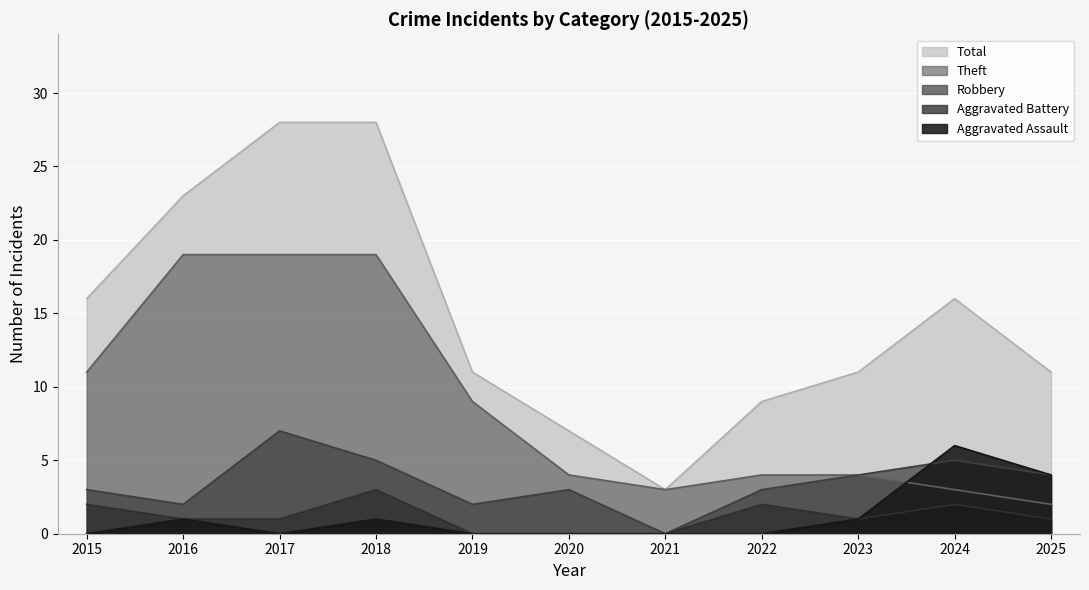

Reading left to right, what are all the values shown in this chart?

Robbery: 2015=3	2016=2	2017=7	2018=5	2019=2	2020=3	2021=0	2022=3	2023=4	2024=5	2025=4
Theft: 2015=11	2016=19	2017=19	2018=19	2019=9	2020=4	2021=3	2022=4	2023=4	2024=3	2025=2
Aggravated Battery: 2015=2	2016=1	2017=1	2018=3	2019=0	2020=0	2021=0	2022=2	2023=1	2024=2	2025=1
Aggravated Assault: 2015=0	2016=1	2017=0	2018=1	2019=0	2020=0	2021=0	2022=0	2023=1	2024=6	2025=4
Total: 2015=16	2016=23	2017=28	2018=28	2019=11	2020=7	2021=3	2022=9	2023=11	2024=16	2025=11